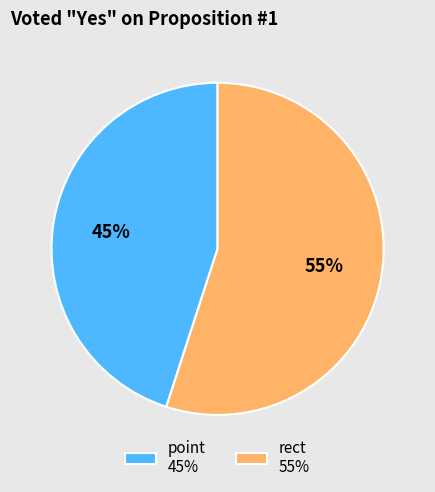

Rank the categories by value from lowest to highest.

point 45%, rect 55%